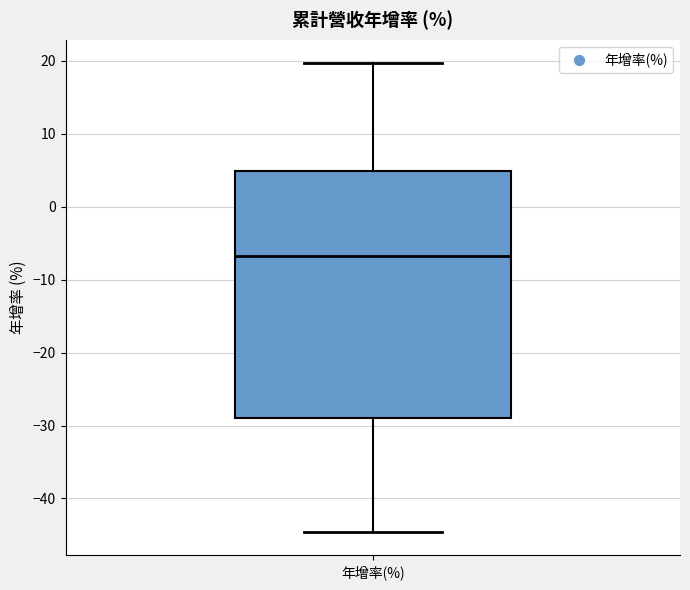

Transcribe this box plot: give where the median line is, the range the box spans, and where the two whiskers end, as read against the y-axis. The values are not printed on the chart, so give them approximately, as read against the axis.

median -7, box -29 to 5, whiskers -45 to 20